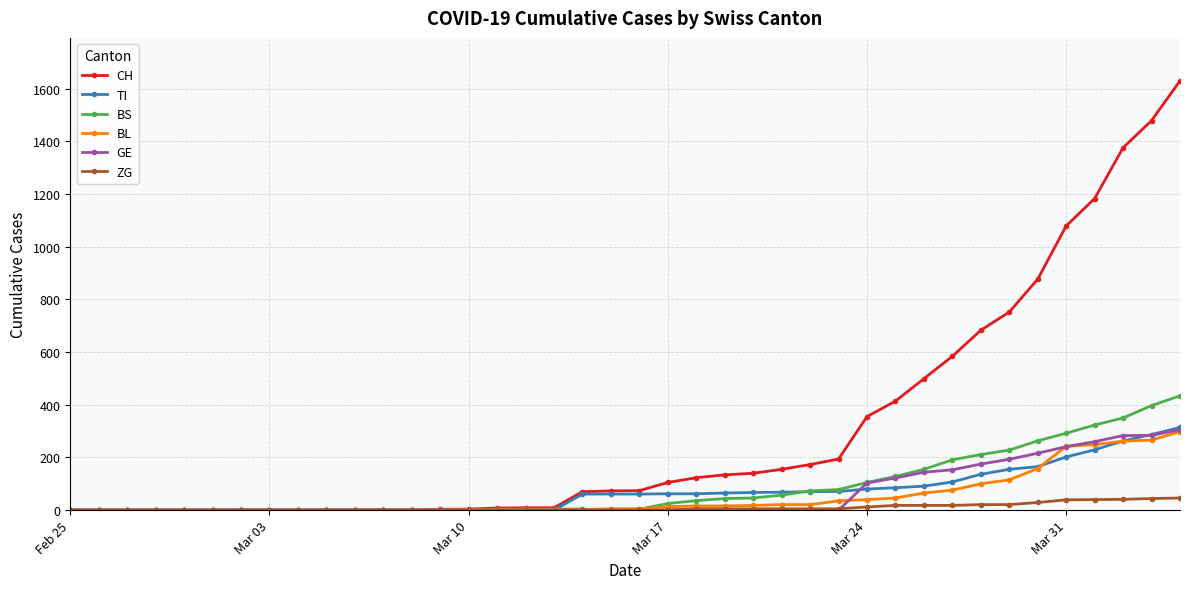

What is the maximum value for ZG?

46